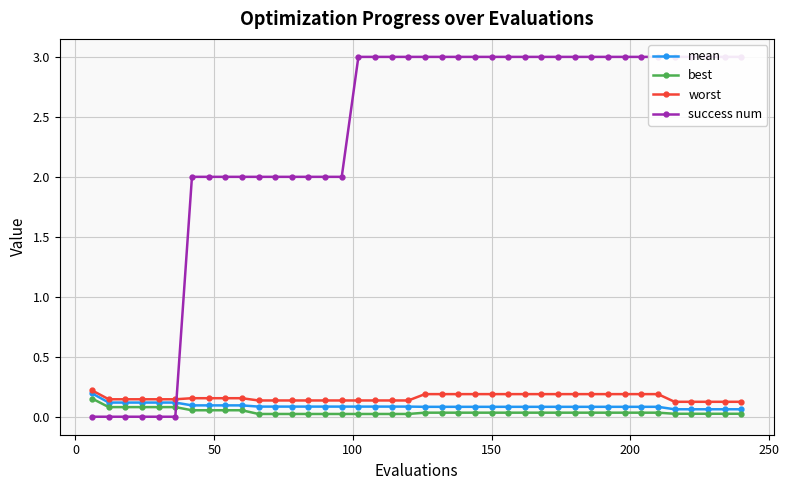

Which series has the largest total across all categories?

success num